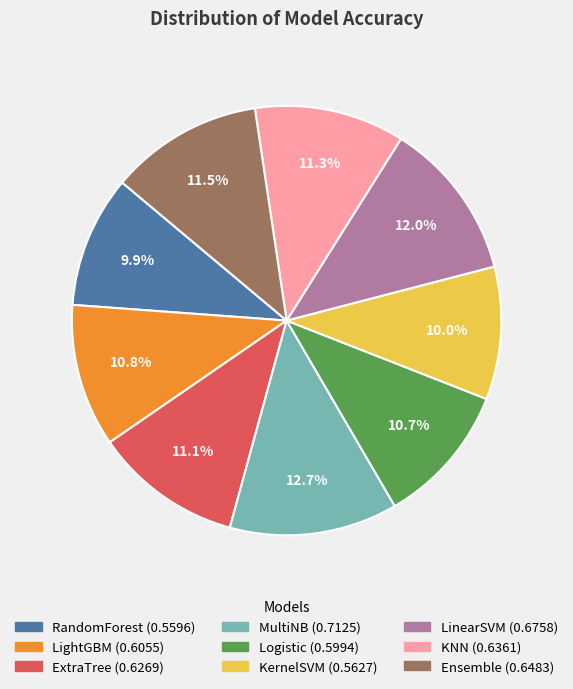

Is it true that LinearSVM is 12% of the pie?

True